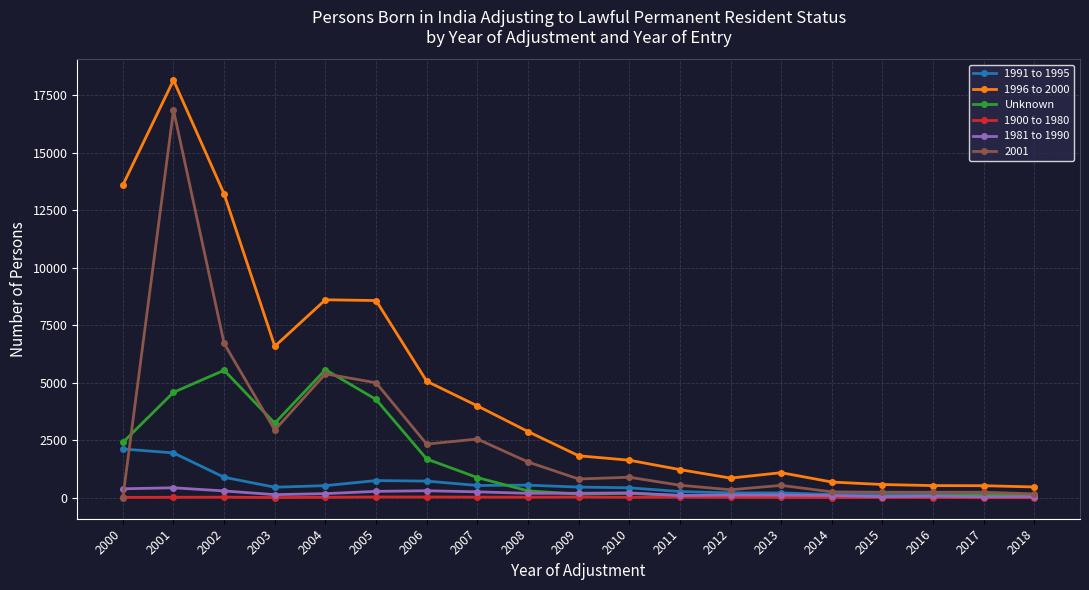

What is the lowest value of the 1900 to 1980 series?

7